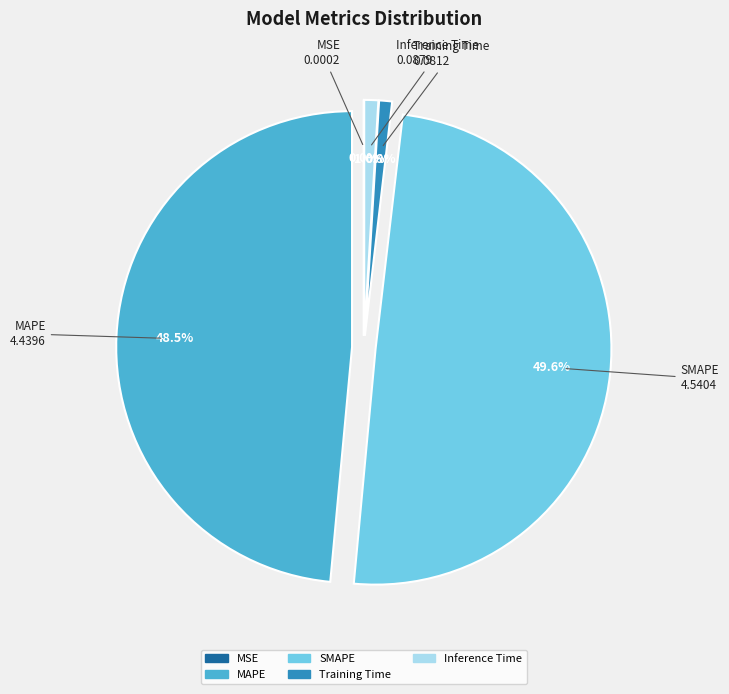

Is Inference Time the majority of the pie?

No